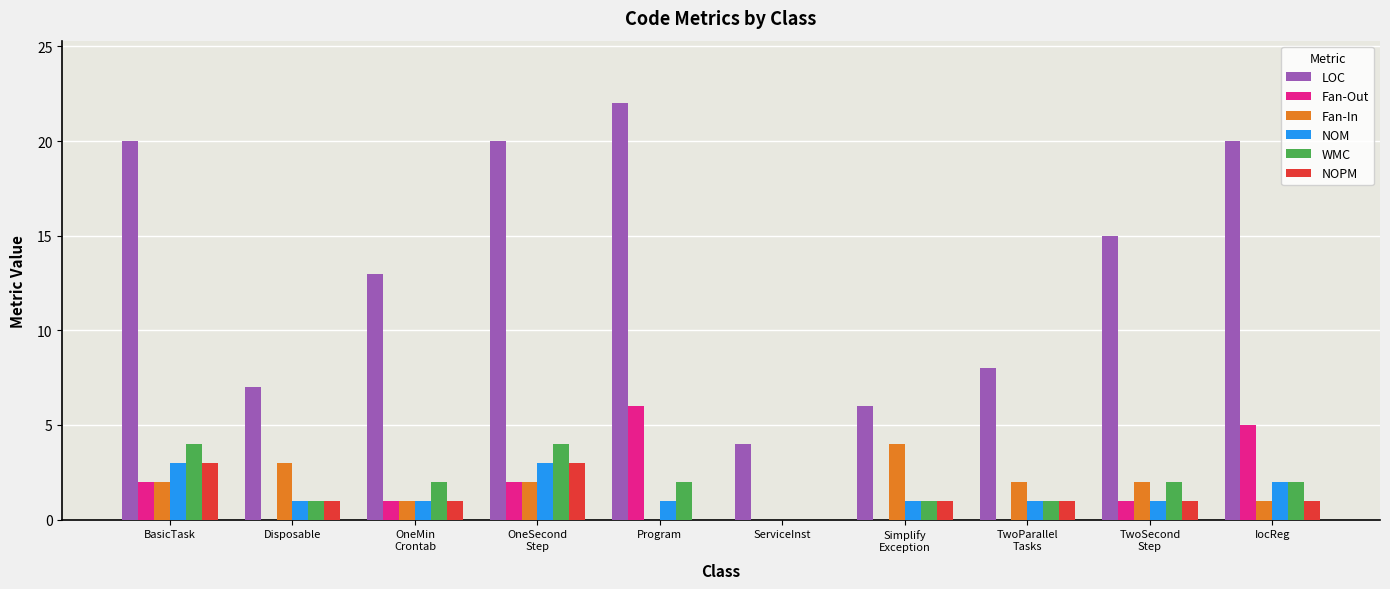

Does the chart contain stacked bars?

No